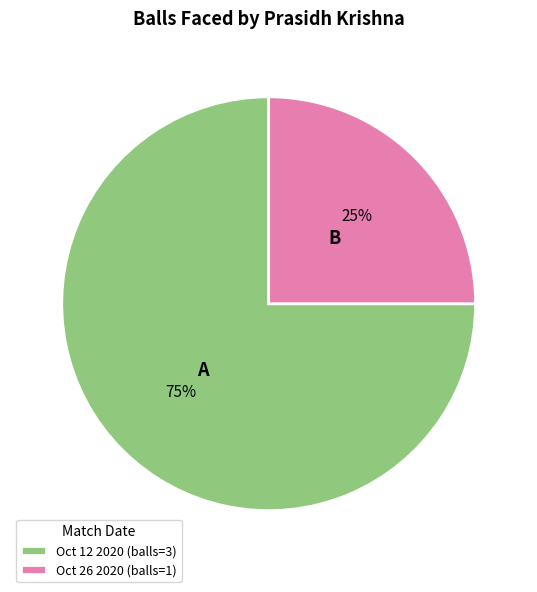

Rank the categories by value from lowest to highest.

Oct 26 2020 (balls=1), Oct 12 2020 (balls=3)